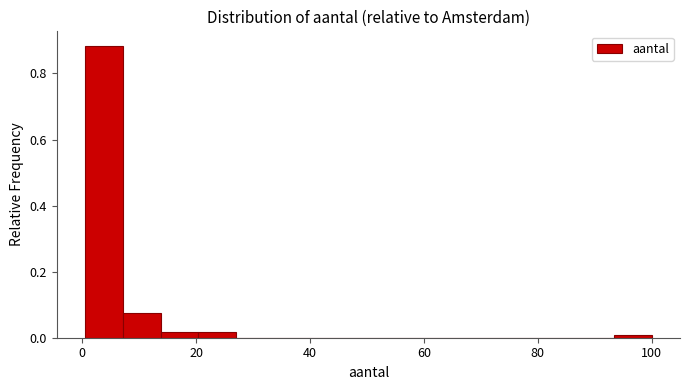

Around what value on the x-axis is the tallest bar? Give the approximate position of its centre, as read against the axis.

4